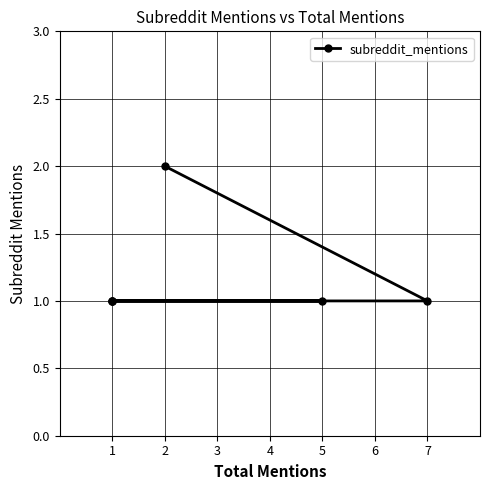

What is the difference between the maximum and second lowest values?

1